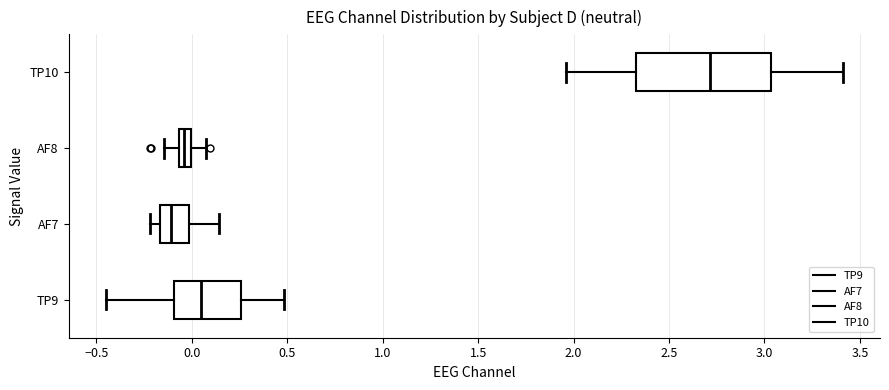

Where is the left edge of the box for AF7 on the x-axis? The values are not printed on the chart, so give them approximately, as read against the axis.

-0.15